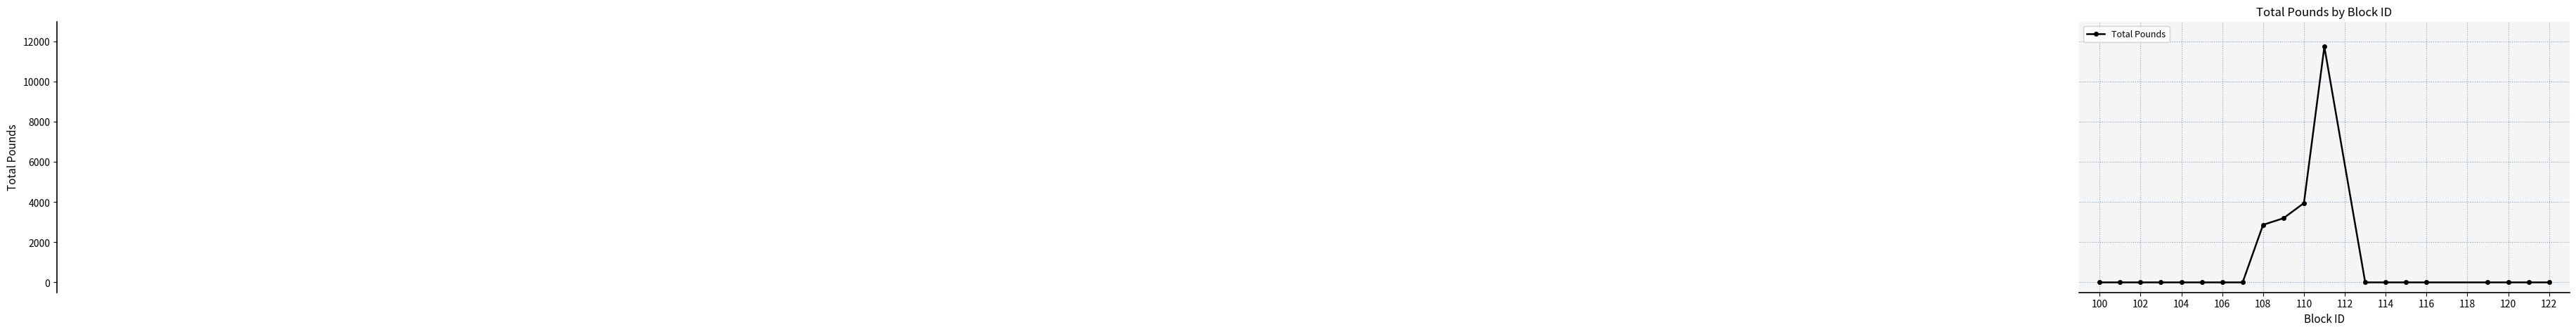

What is the greatest value displayed?

11752